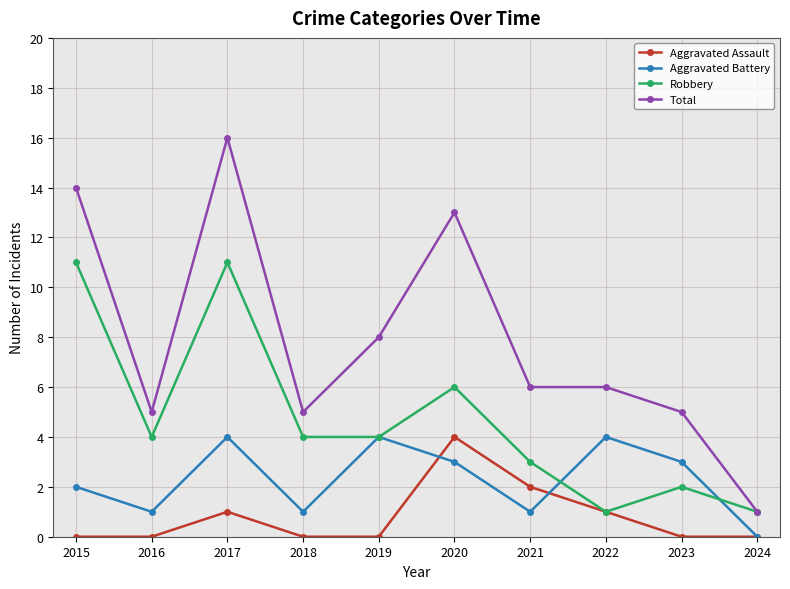

Count the Robbery values in the range 2 to 6.

6